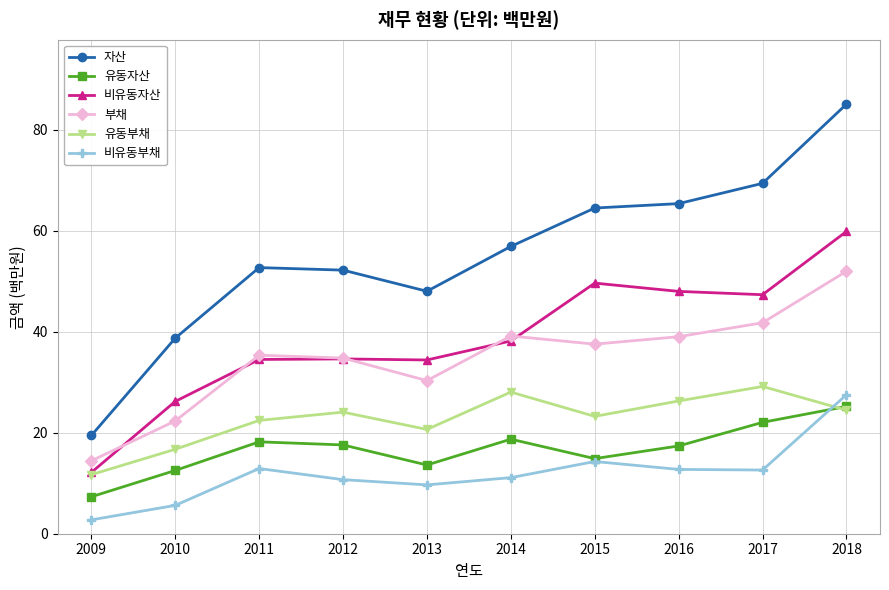

True or false: 비유동부채 and 유동자산 intersect in this chart.

True